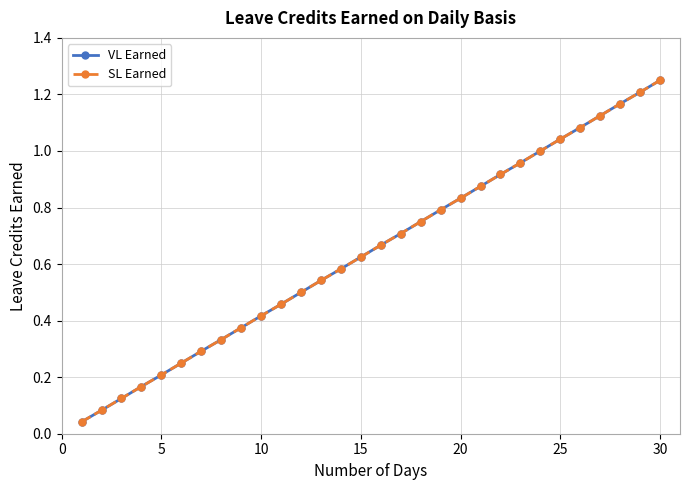

Does the chart have visible grid lines?

Yes